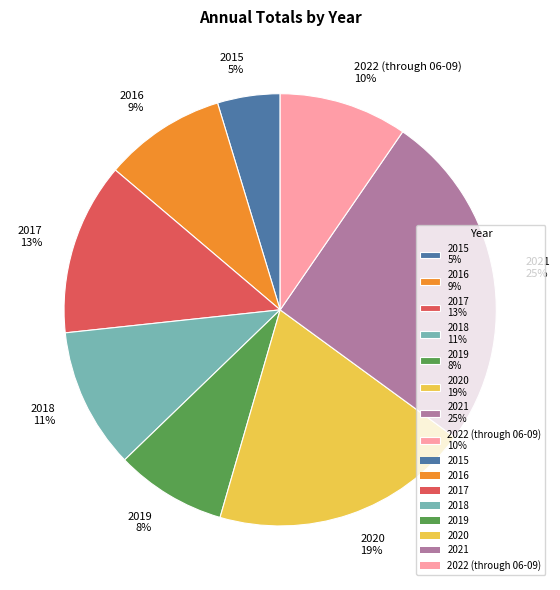

How many slices are in this pie chart?

8